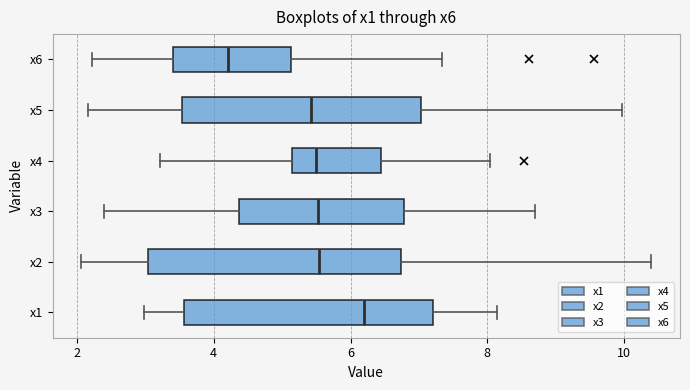

Where is the right edge of the box for x6 on the x-axis? The values are not printed on the chart, so give them approximately, as read against the axis.

5.2